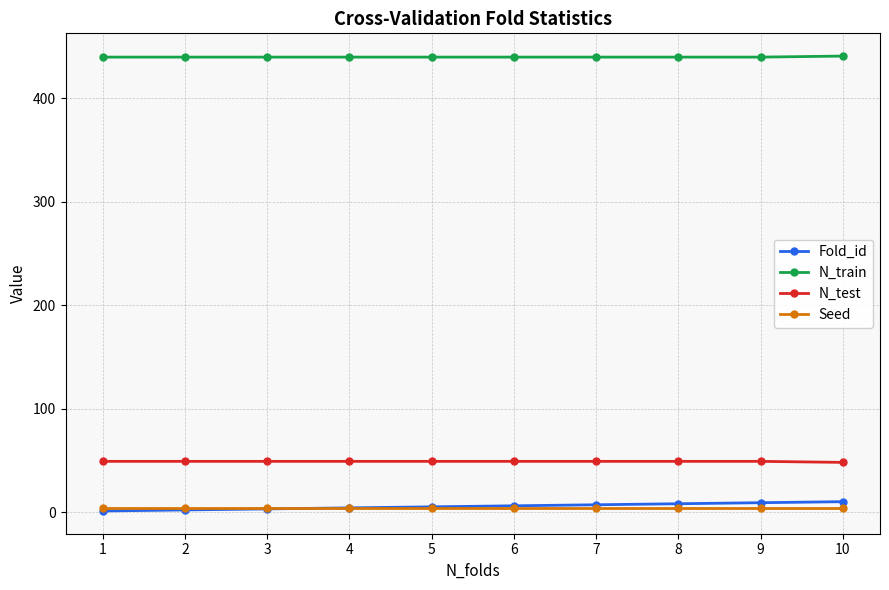

True or false: Fold_id and N_test intersect in this chart.

False